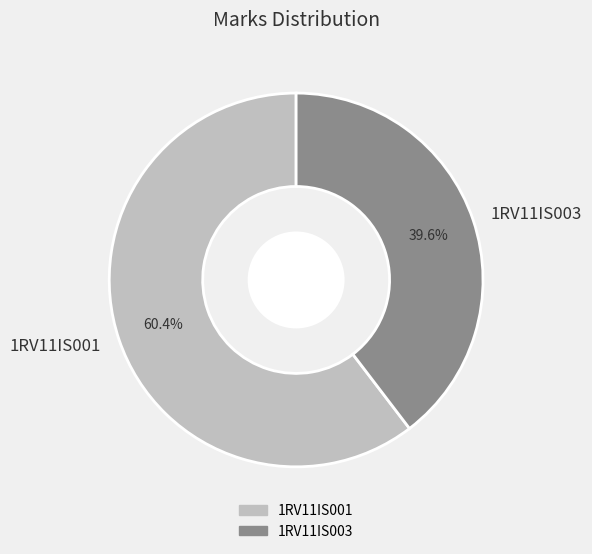

To the nearest percent, what is the average slice percentage?

50%